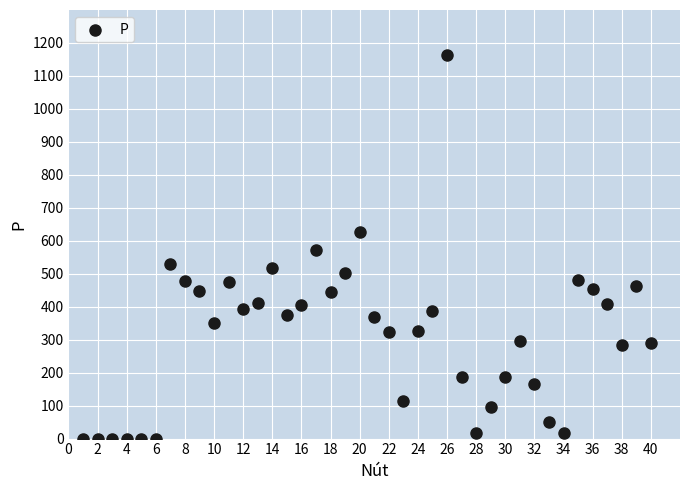

What is the range of X values (max minus min)?

39.0